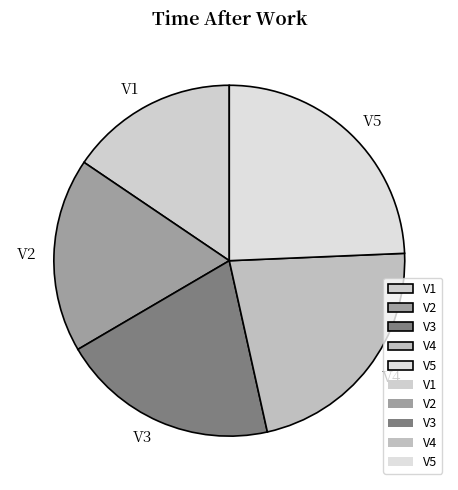

Is the sum of V3 and V5 greater than half?

No